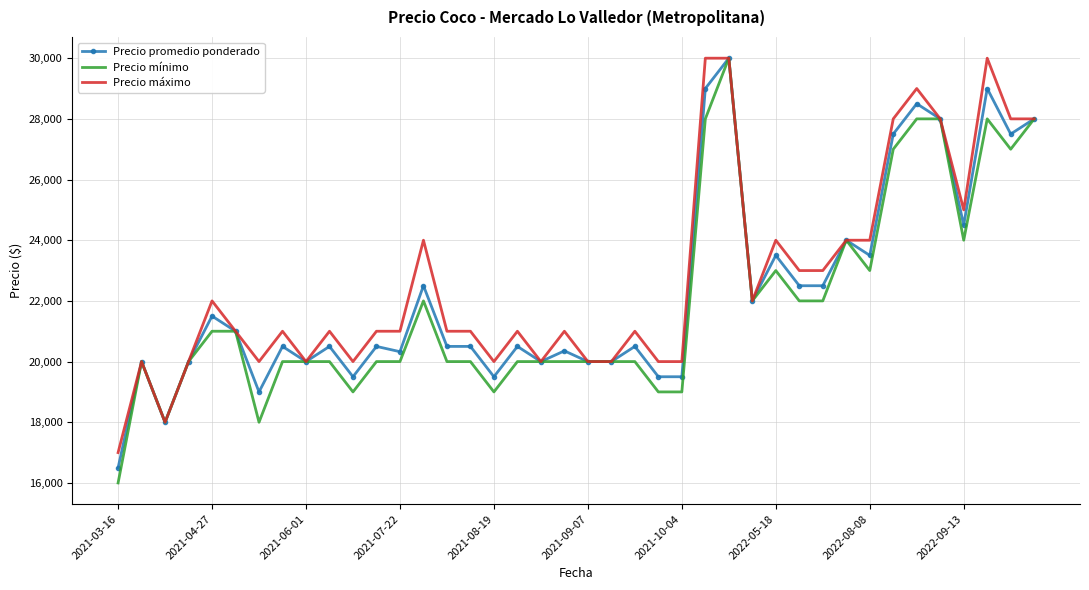

Which series has the largest range (max minus min)?

Precio mínimo